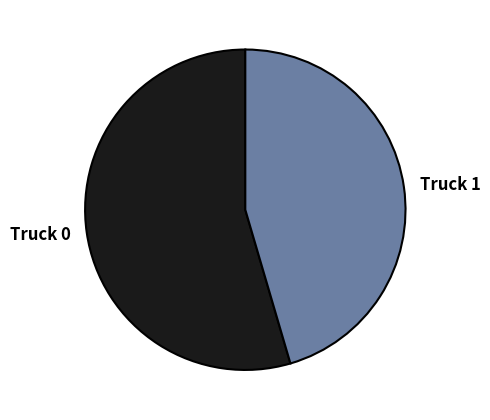

Which has a higher value, Truck 0 or Truck 1?

Truck 0